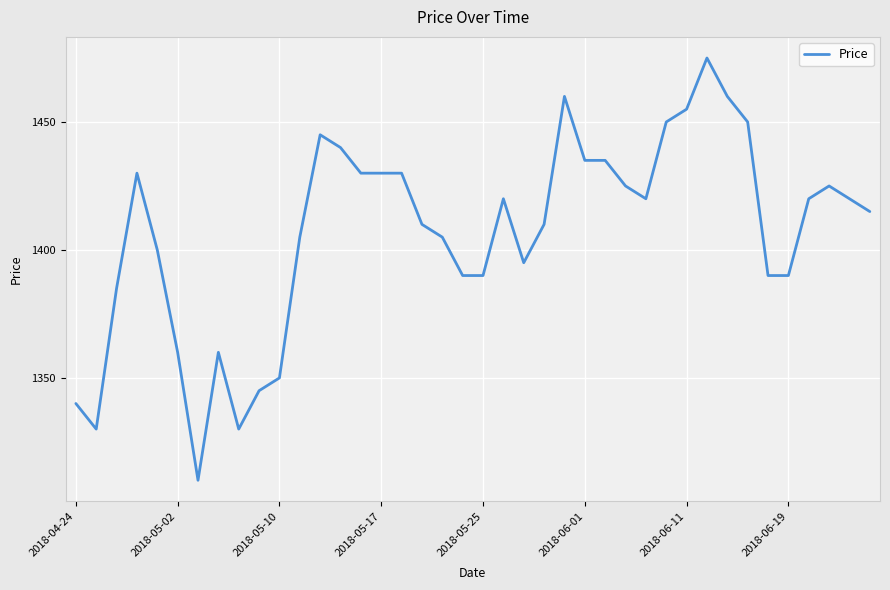

What is the maximum value shown in the chart?

1475